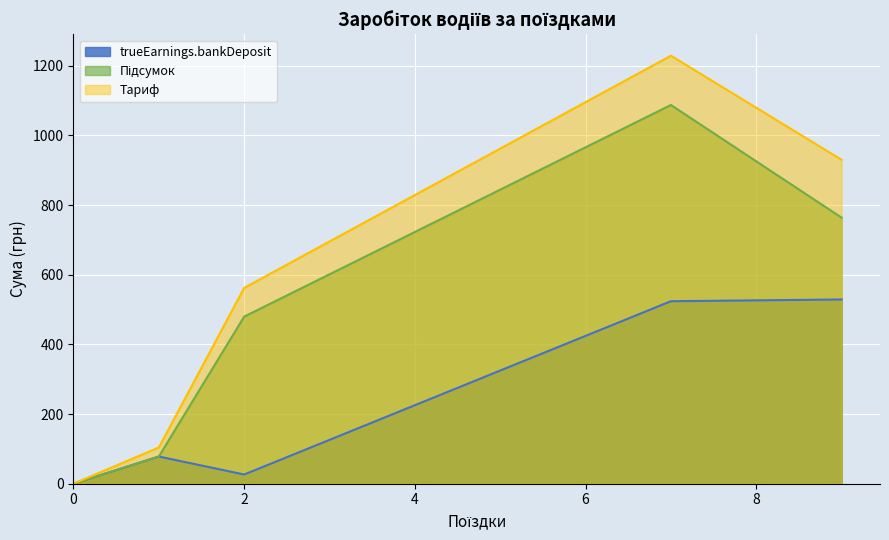

True or false: trueEarnings.bankDeposit and Тариф intersect in this chart.

False